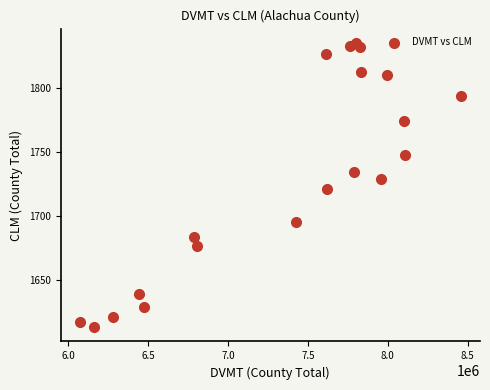

What is the range of X values (max minus min)?

2388865.1